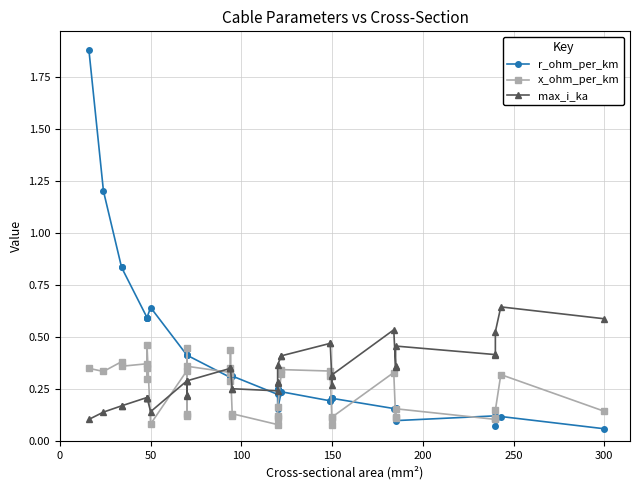

At which category does x_ohm_per_km reach its first local valley?

50